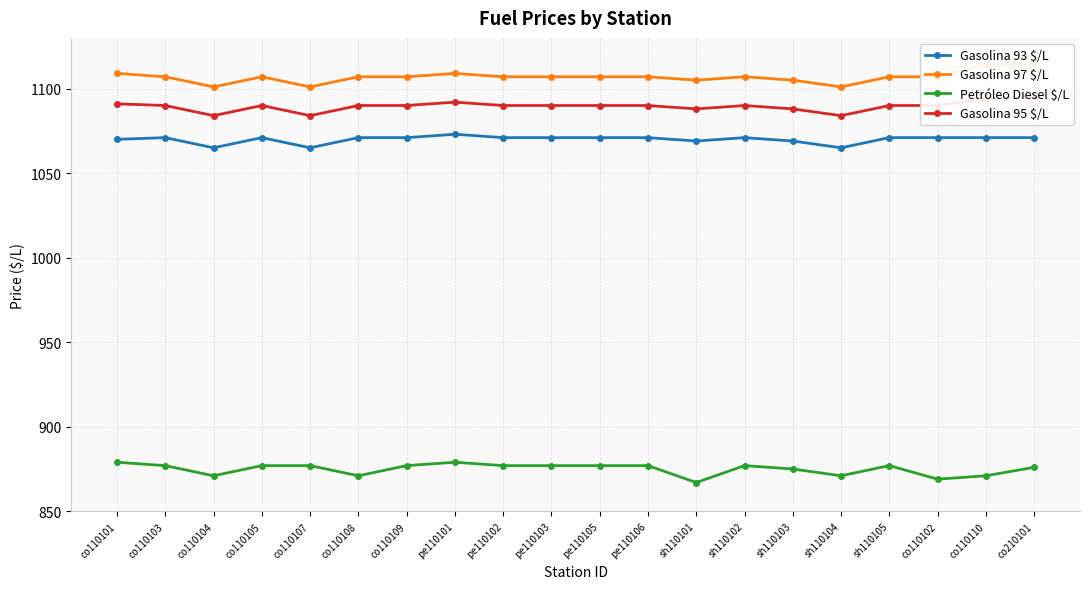

True or false: Gasolina 97 $/L has a value of 702 at pe110106.

False